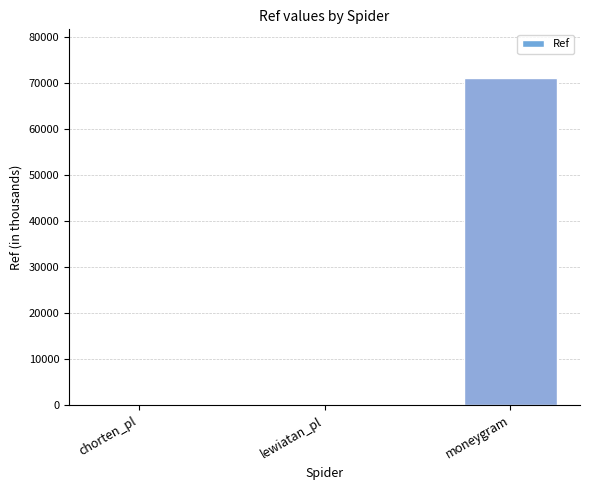

How many values exceed 7?

2